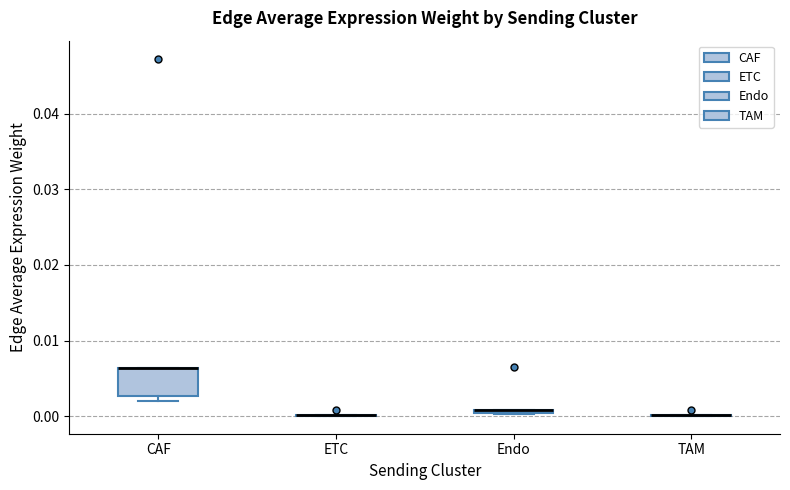

Which box is the tallest, from its lower edge to its upper edge?

CAF